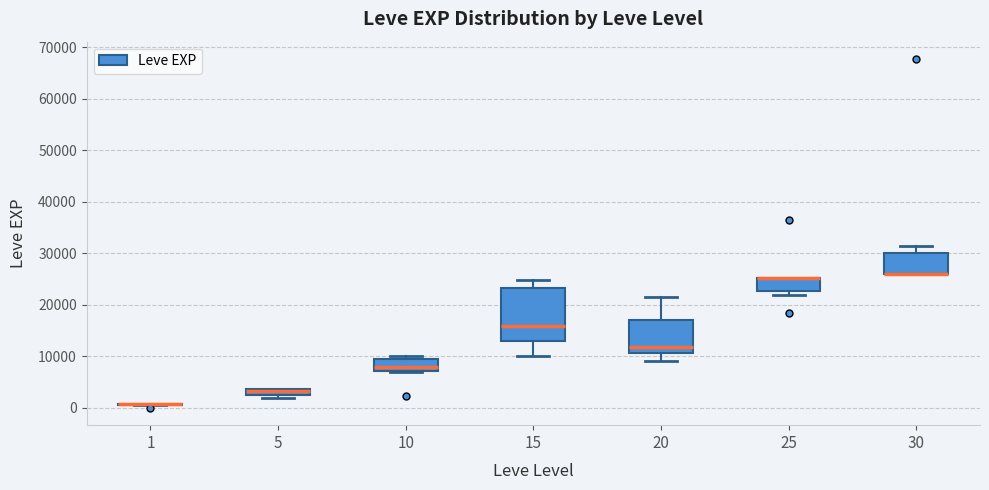

Which box is the tallest, from its lower edge to its upper edge?

15